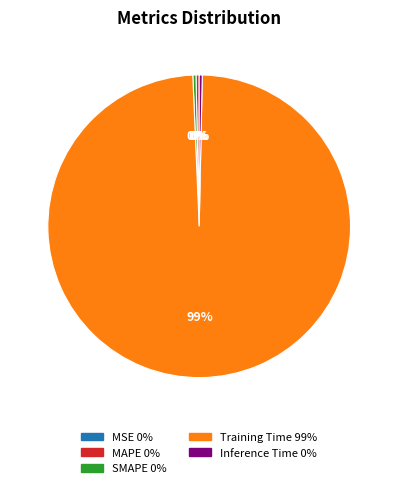

Which category has the biggest portion of the pie?

Training Time